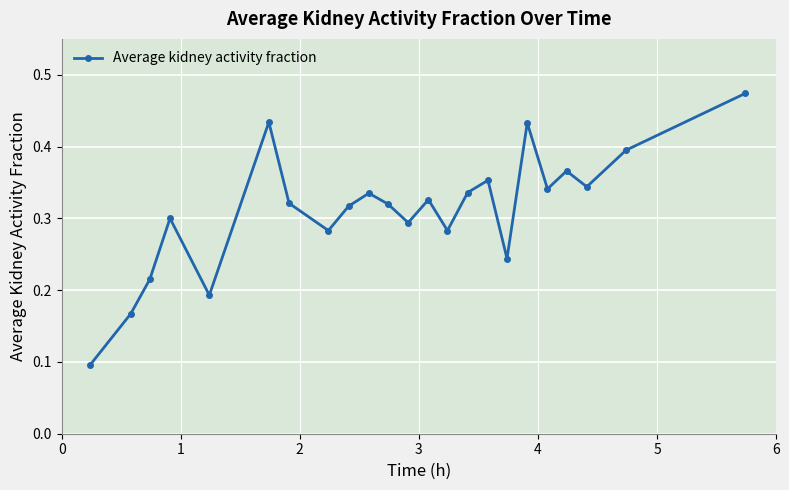

What is the smallest value displayed?

0.1